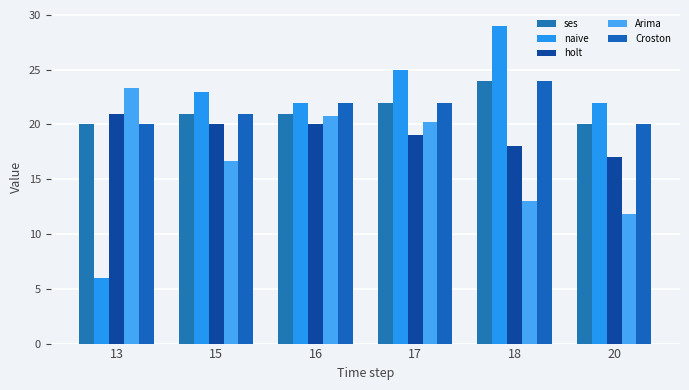

Reading right to left, transcribe all the data shown in this chart.

ses: 20.0	24.0	22.0	21.0	21.0	20.0
naive: 22.0	29.0	25.0	22.0	23.0	6.0
holt: 17.0	18.0	19.0	20.0	20.0	21.0
Arima: 11.8	13.1	20.3	20.8	16.6	23.3
Croston: 20.0	24.0	22.0	22.0	21.0	20.0